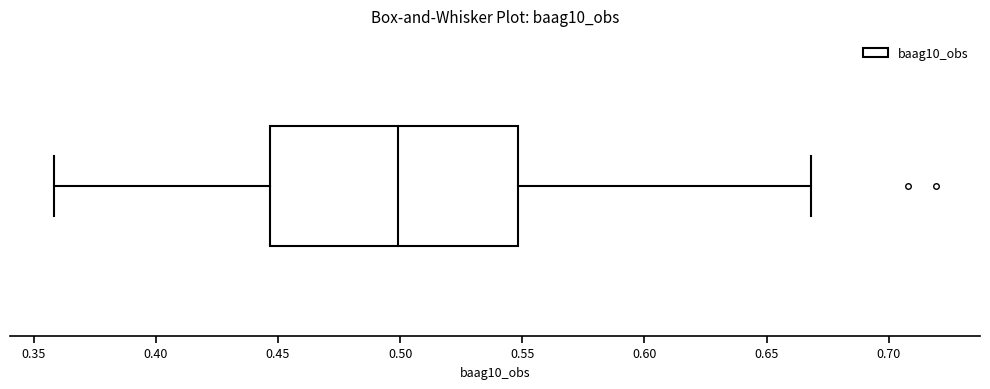

Read this box plot against the x-axis: the position of the median line, the range covered by the box, and the ends of both whiskers. The values are not printed on the chart, so give them approximately, as read against the axis.

median 0.500, box 0.445 to 0.550, whiskers 0.360 to 0.670